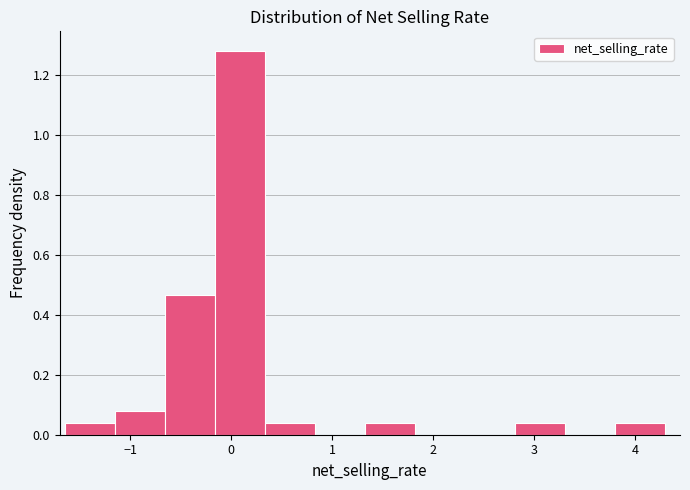

Reading left to right, transcribe this chart: for each bar, give the range it covers on the x-axis and its height. Neither the bar edges nor the heights are printed on the chart, so give them approximately, as read against the axes.

-1.7 to -1.2: 0.04
-1.2 to -0.7: 0.08
-0.7 to -0.2: 0.46
-0.2 to 0.3: 1.28
0.3 to 0.8: 0.04
0.8 to 1.3: 0
1.3 to 1.8: 0.04
1.8 to 2.3: 0
2.3 to 2.8: 0
2.8 to 3.3: 0.04
3.3 to 3.8: 0
3.8 to 4.3: 0.04